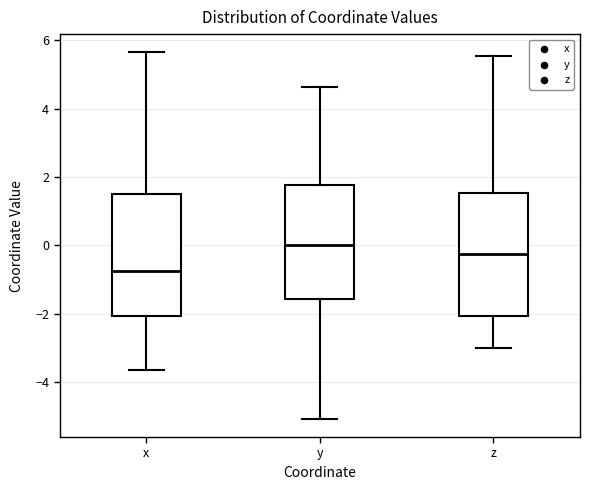

Reading left to right, read every box against the y-axis: the position of its median line, the range the box covers, and the ends of its whiskers. The values are not printed on the chart, so give them approximately, as read against the axis.

x: median -0.8, box -2.0 to 1.6, whiskers -3.6 to 5.6
y: median 0.0, box -1.6 to 1.8, whiskers -5.0 to 4.6
z: median -0.2, box -2.0 to 1.6, whiskers -3.0 to 5.6